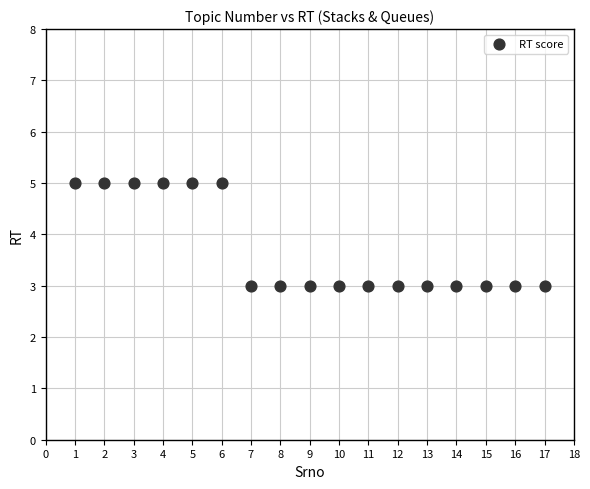

What is the range of X values (max minus min)?

16